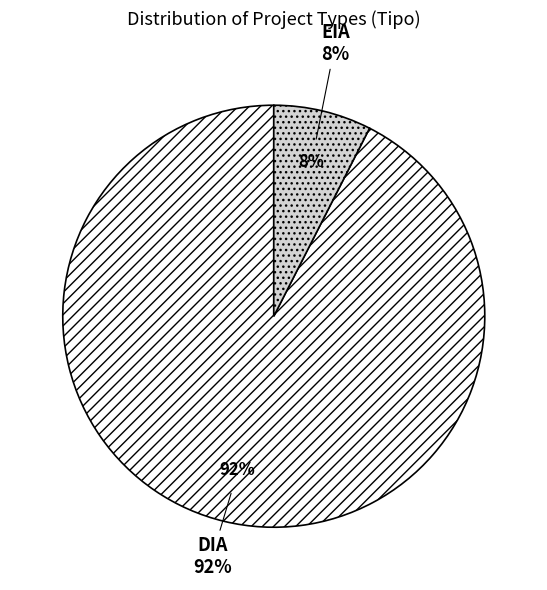

Rank the categories by value from highest to lowest.

DIA, EIA